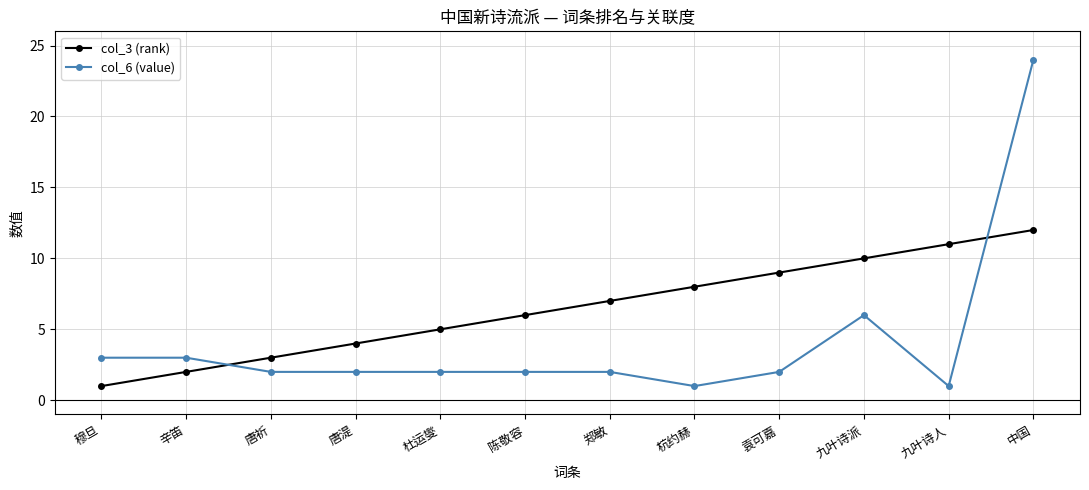

True or false: col_3 (rank) has a value of 7 at 杜运燮.

False